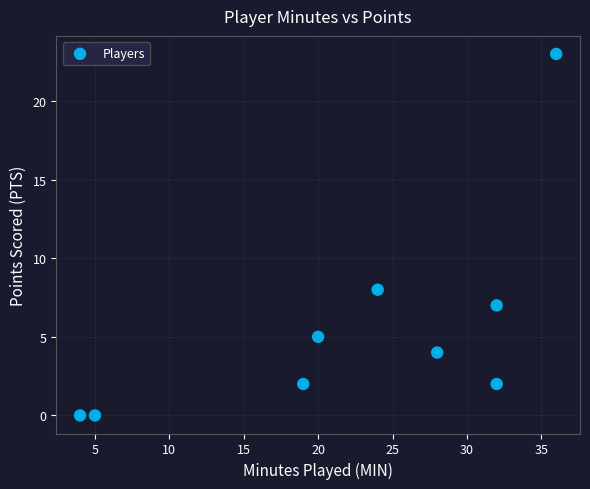

What Y value in the scatter plot is closest to 11?

8